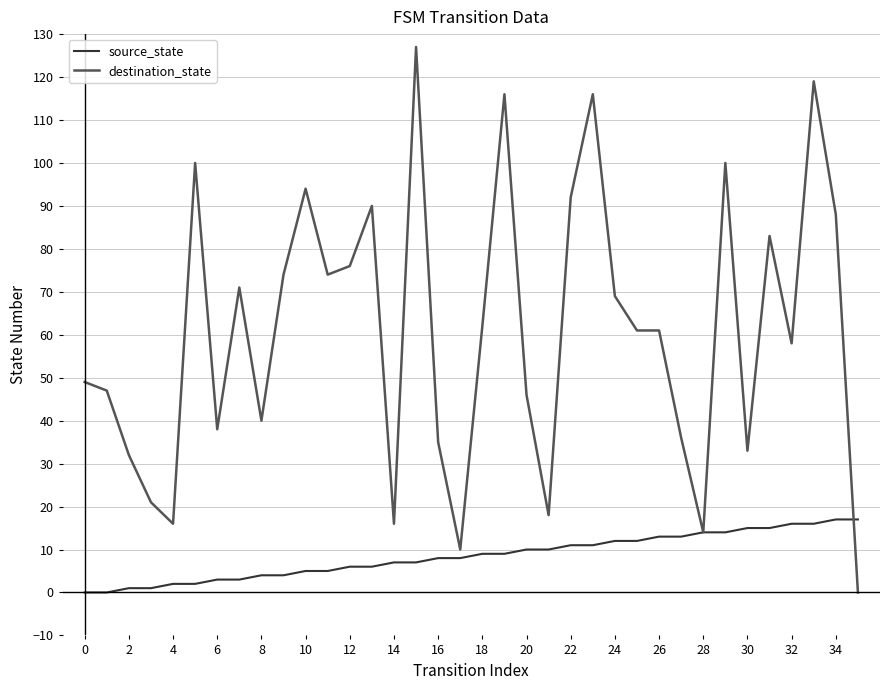

Which series has the largest total across all categories?

destination_state